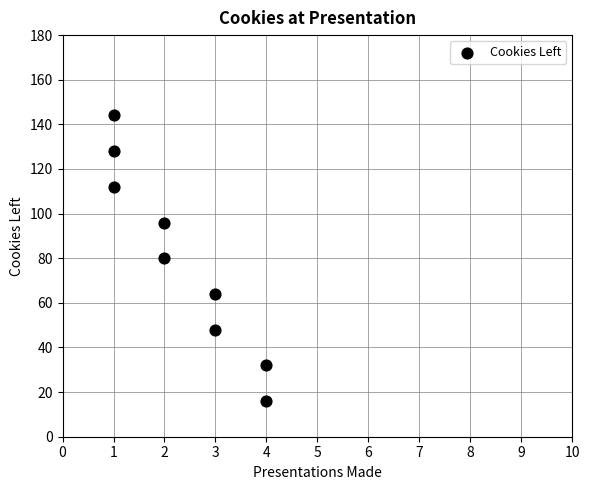

What is the range of X values (max minus min)?

3